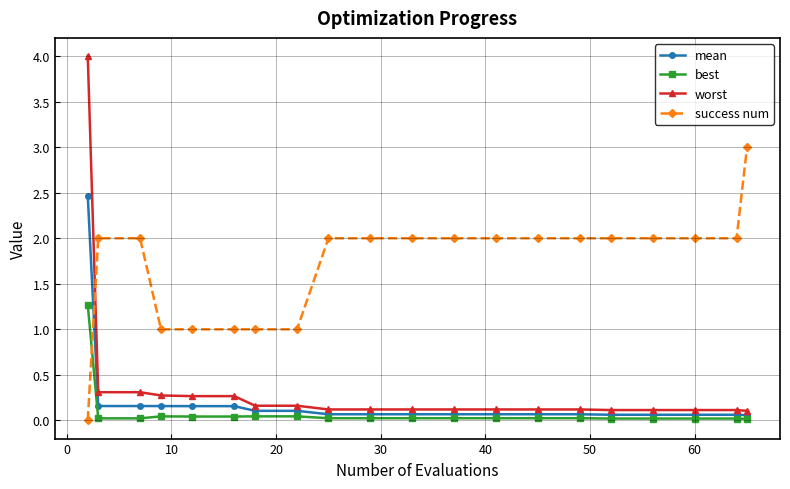

What is the greatest value displayed?

4.0